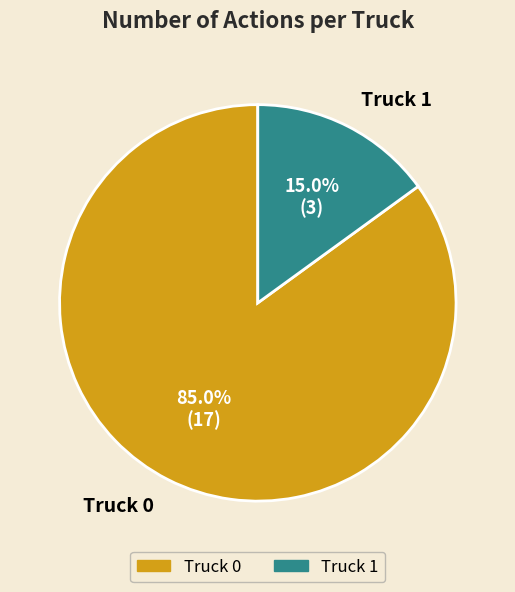

Which slice represents more than half of the pie?

Truck 0